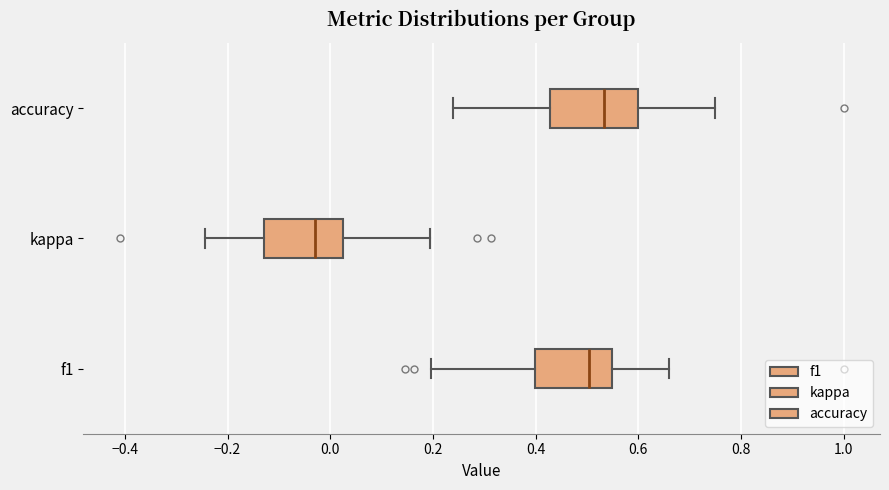

Reading bottom to top, transcribe this box plot: for each box, give where its median line is, the range the box spans, and where its two whiskers end, as read against the x-axis. The values are not printed on the chart, so give them approximately, as read against the axis.

f1: median 0.50, box 0.40 to 0.54, whiskers 0.20 to 0.66
kappa: median -0.02, box -0.12 to 0.02, whiskers -0.24 to 0.20
accuracy: median 0.54, box 0.42 to 0.60, whiskers 0.24 to 0.76